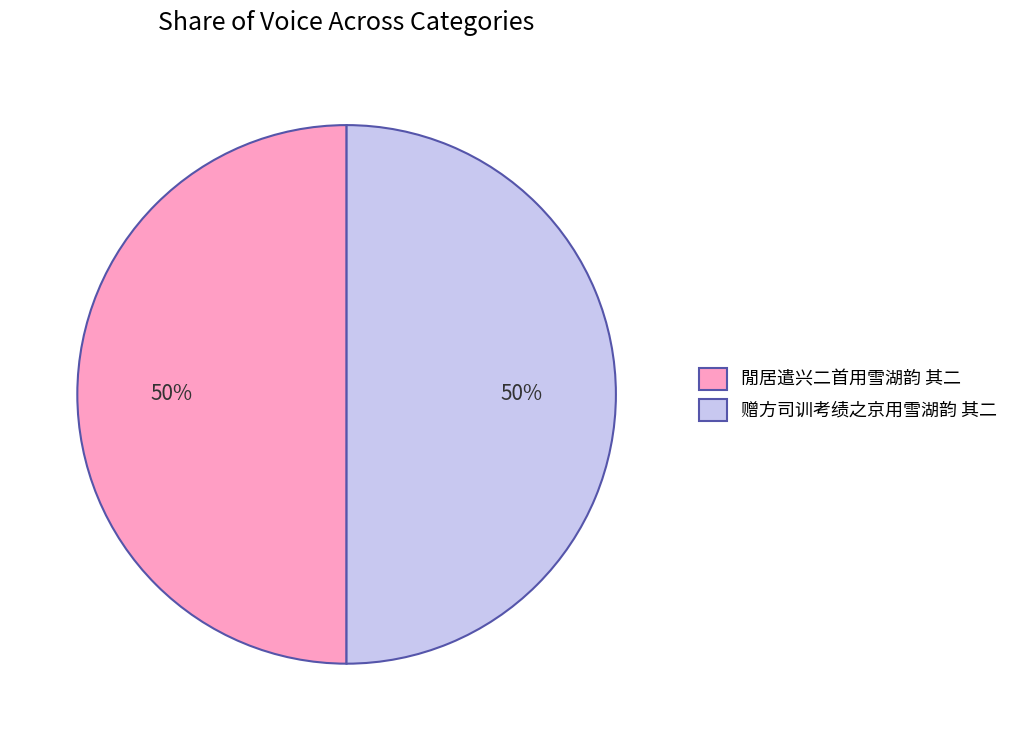

To the nearest percent, what percentage of the pie is 閒居遣兴二首用雪湖韵 其二?

50%